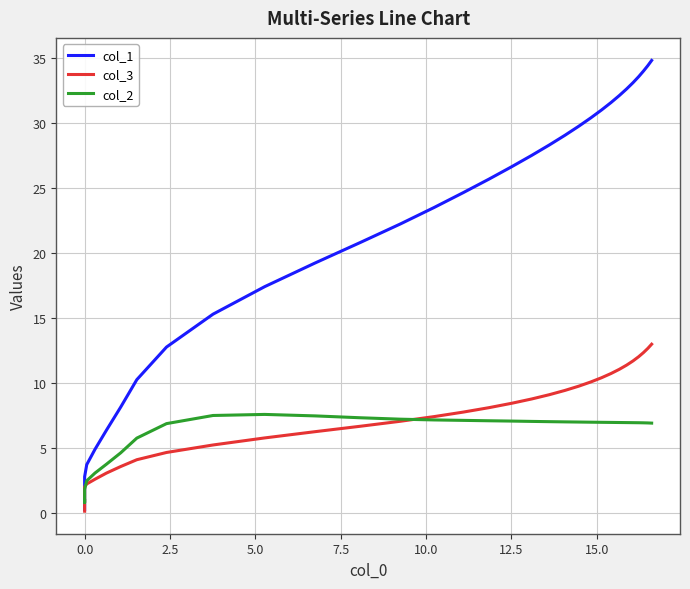

True or false: col_3 and col_2 cross at least once.

True